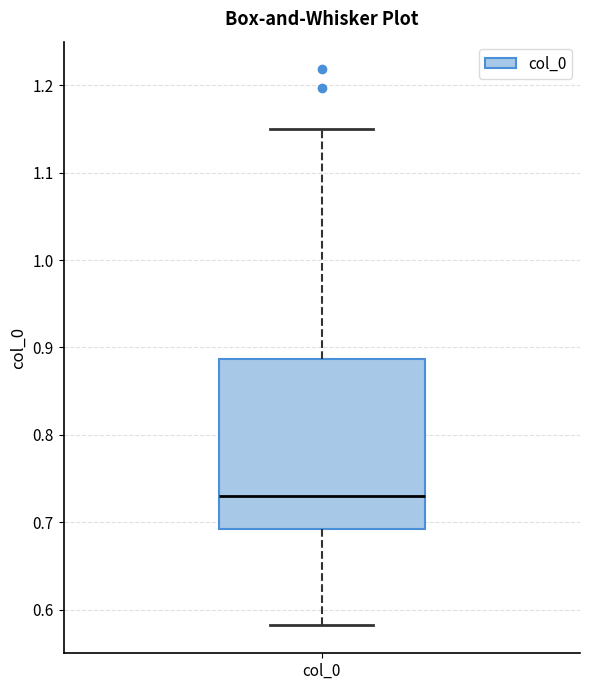

Transcribe this box plot: give where the median line is, the range the box spans, and where the two whiskers end, as read against the y-axis. The values are not printed on the chart, so give them approximately, as read against the axis.

median 0.73, box 0.69 to 0.89, whiskers 0.58 to 1.15